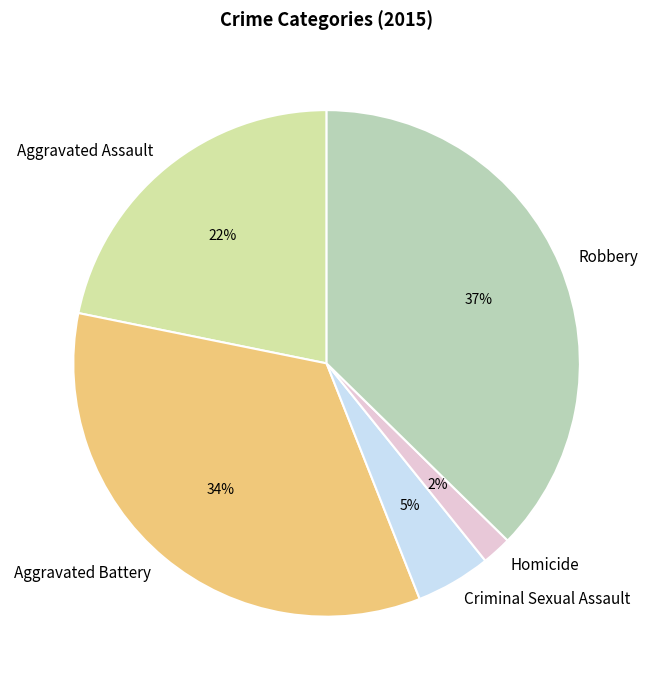

What is the ratio of the value at Homicide to the value at Aggravated Battery?

0.1